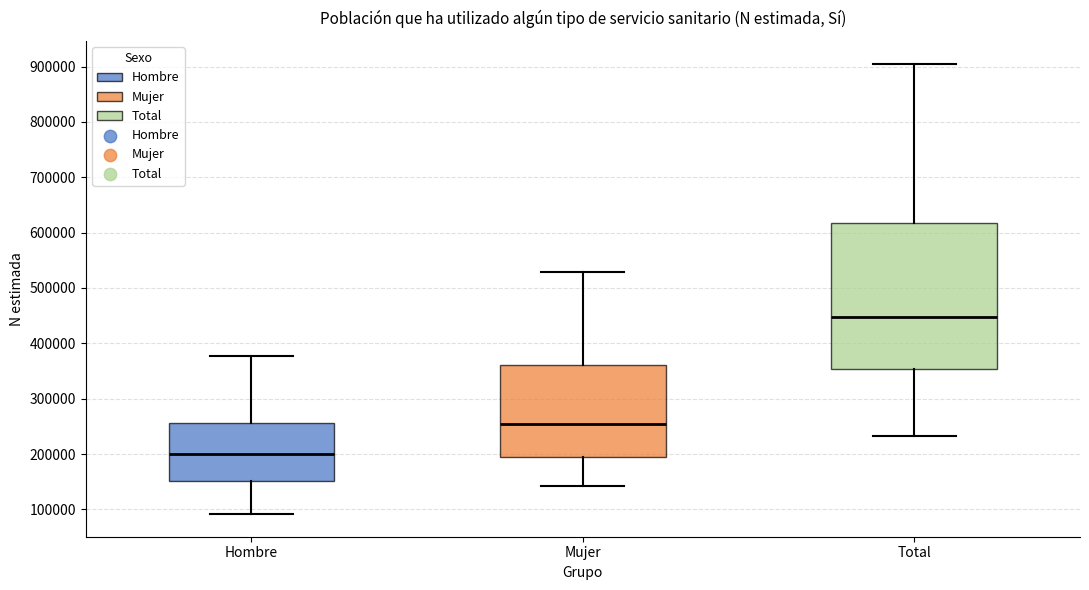

Comparing the boxes themselves (not the whiskers), which one is the tallest?

Total